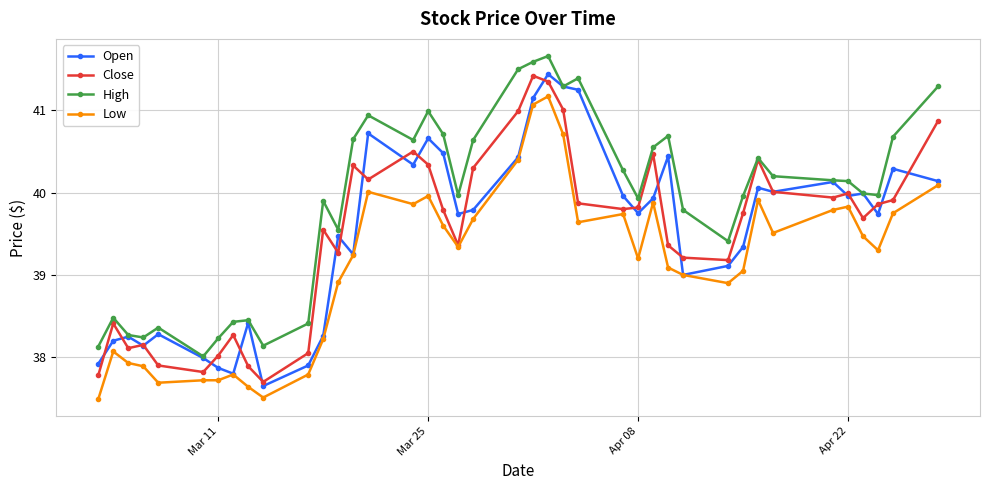

What is the greatest value displayed?

41.7